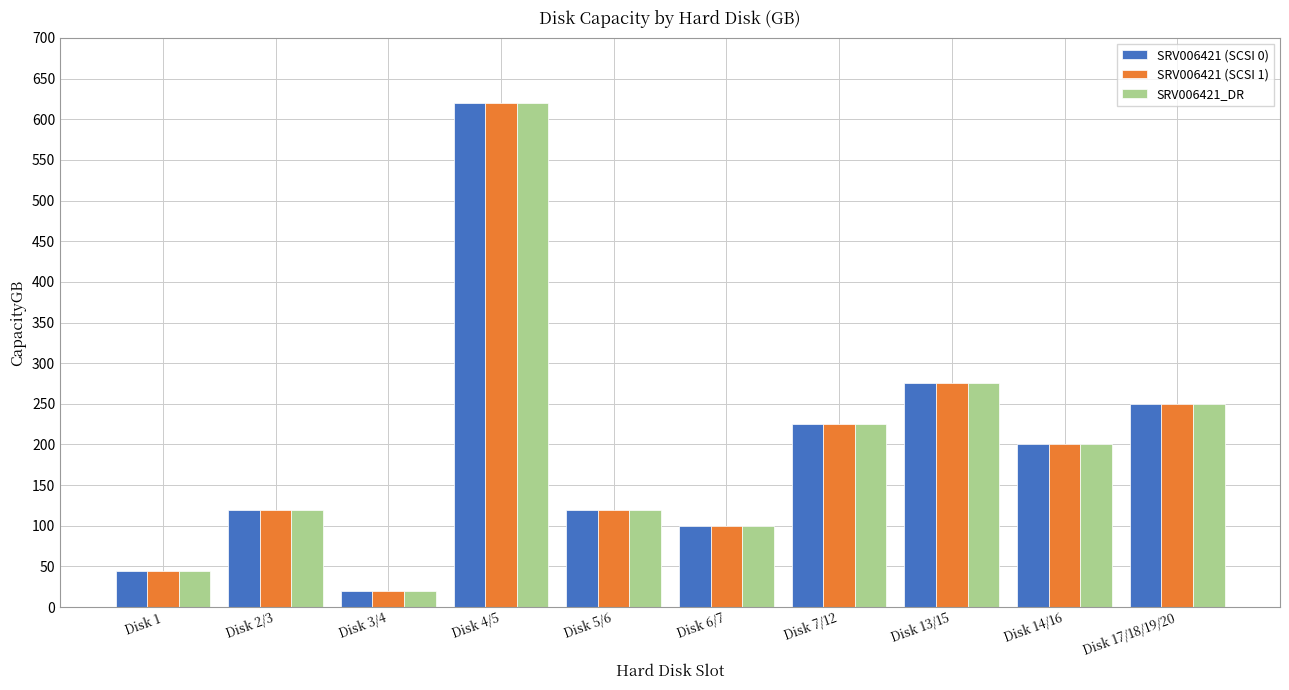

At which label does SRV006421 (SCSI 1) first exceed 200?

Disk 4/5